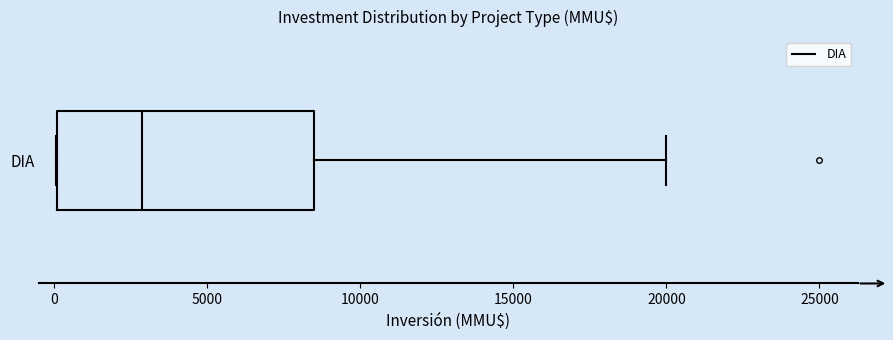

Where does the right whisker of the box for DIA end on the x-axis? The values are not printed on the chart, so give them approximately, as read against the axis.

20000